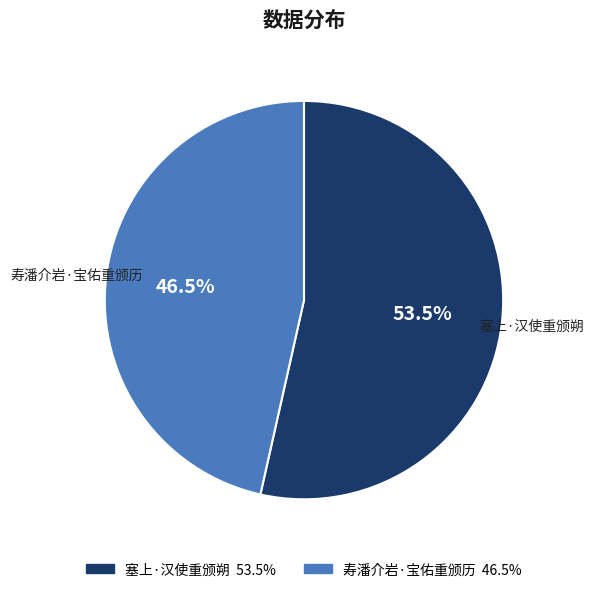

Is it true that 寿潘介岩·宝佑重颁历 is 39% of the pie?

False